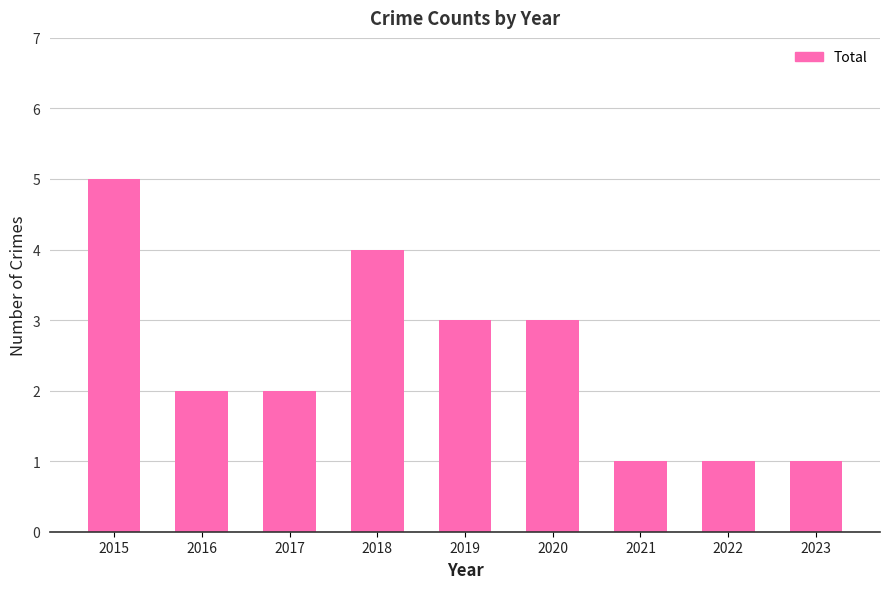

What is the change in value from 2018 to 2020?

-1